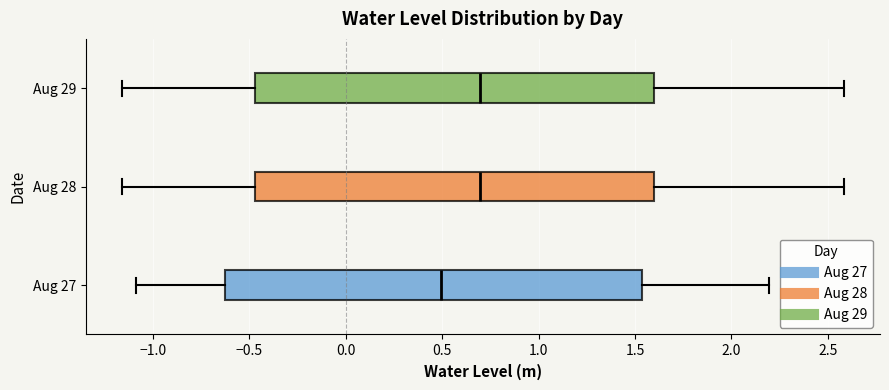

Reading bottom to top, transcribe this box plot: for each box, give where its median line is, the range the box spans, and where its two whiskers end, as read against the x-axis. The values are not printed on the chart, so give them approximately, as read against the axis.

Aug 27: median 0.50, box -0.65 to 1.55, whiskers -1.10 to 2.20
Aug 28: median 0.70, box -0.45 to 1.60, whiskers -1.15 to 2.60
Aug 29: median 0.70, box -0.45 to 1.60, whiskers -1.15 to 2.60